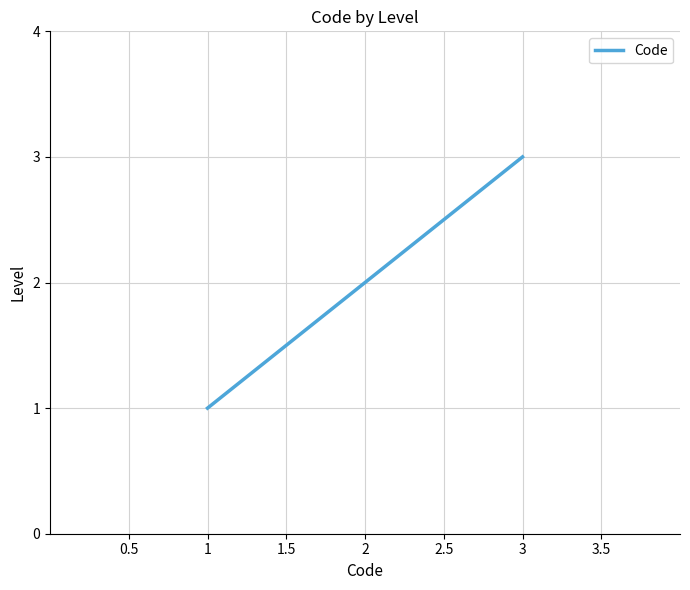

What is the difference between the maximum and minimum values?

2